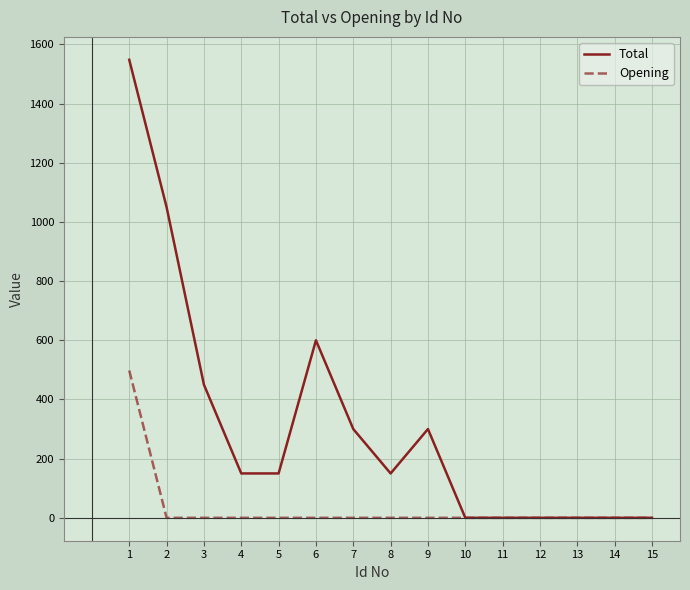

What is the total value across all series at 6?

600